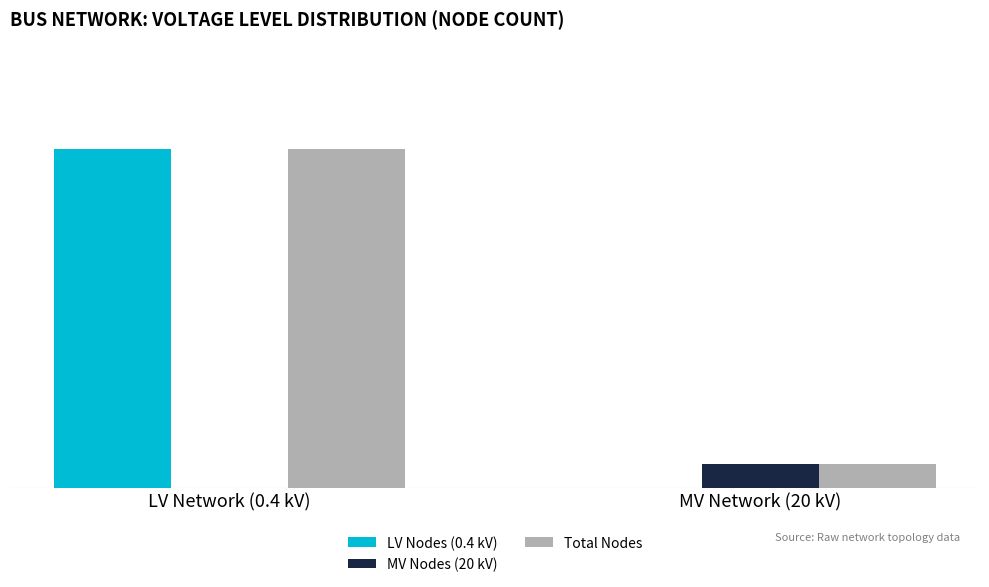

What is the value of the LV Nodes (0.4 kV) bar at the 1st from the left?

14